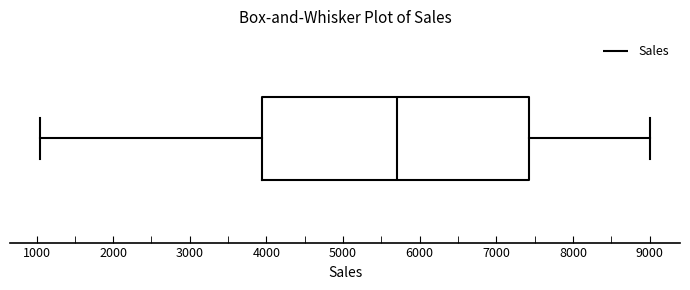

Where does the median line of the box sit on the x-axis? The values are not printed on the chart, so give them approximately, as read against the axis.

5700